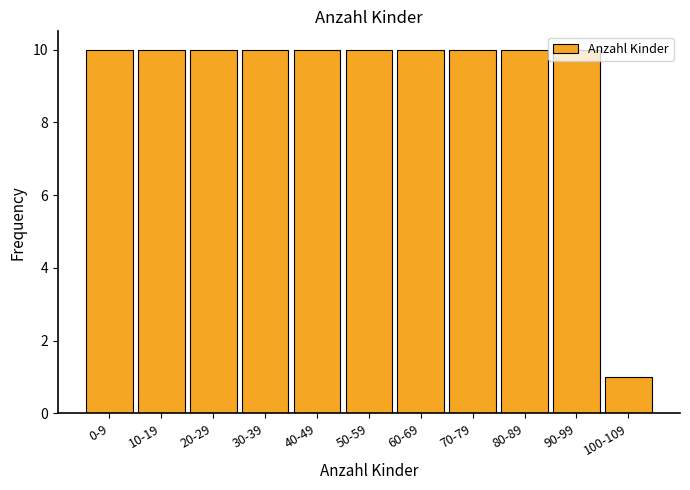

What is the value of the 8th bar from the left?

10